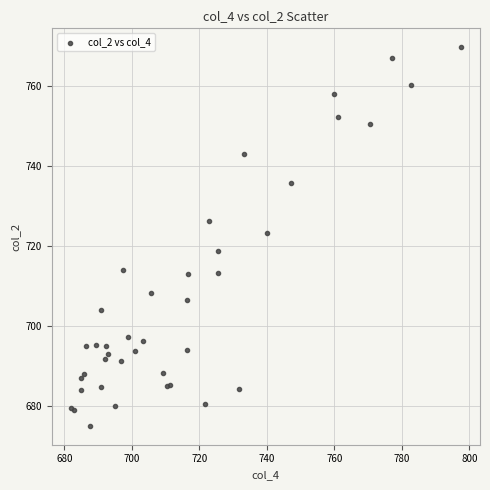

What Y value in the scatter plot is closest to 722?

723.1